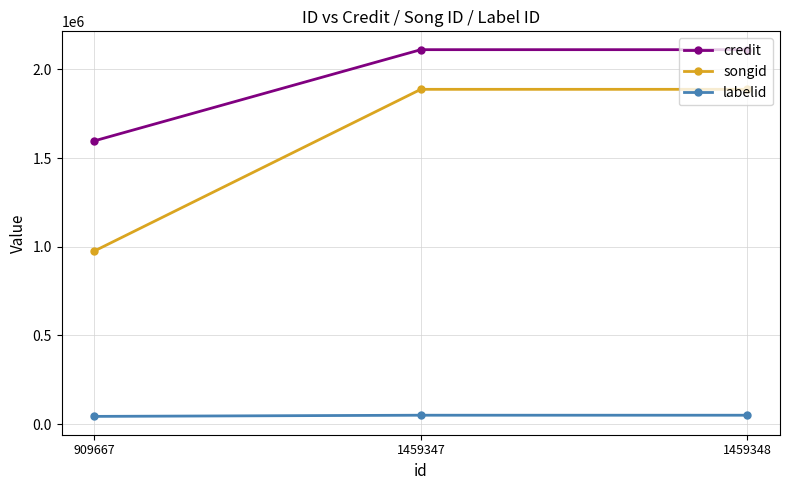

What is the maximum value for songid?

1887765